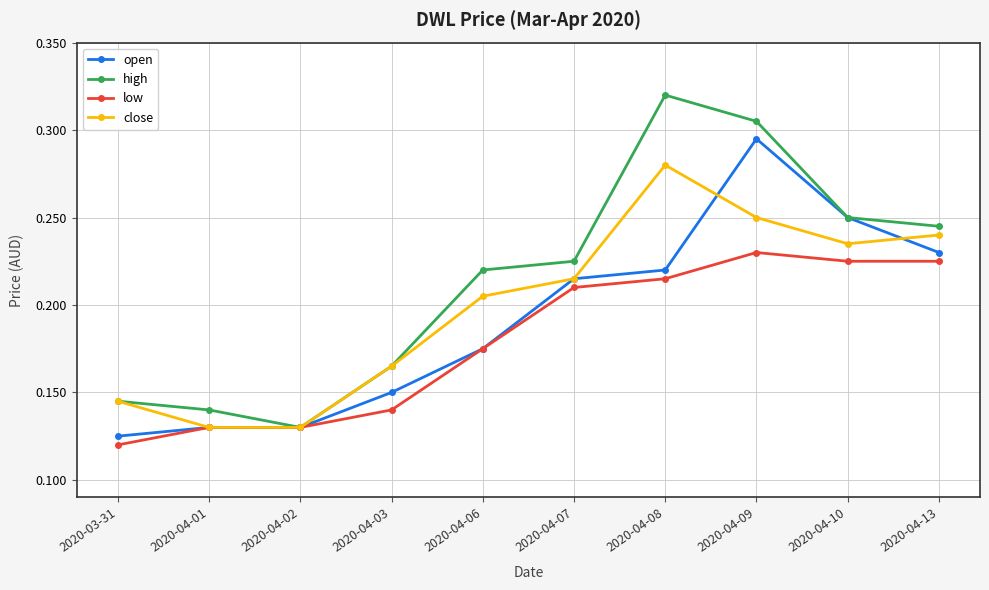

Which category has the highest value in the close series?

2020-04-08